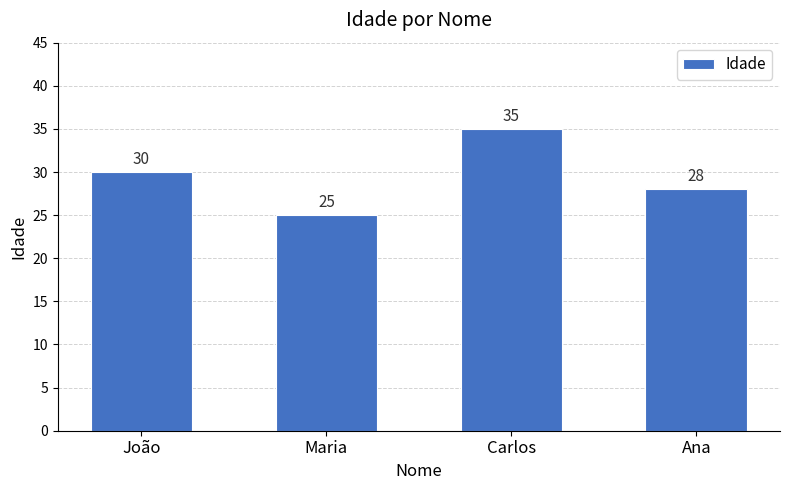

The chart shows a value of 40 at Ana. True or false?

False